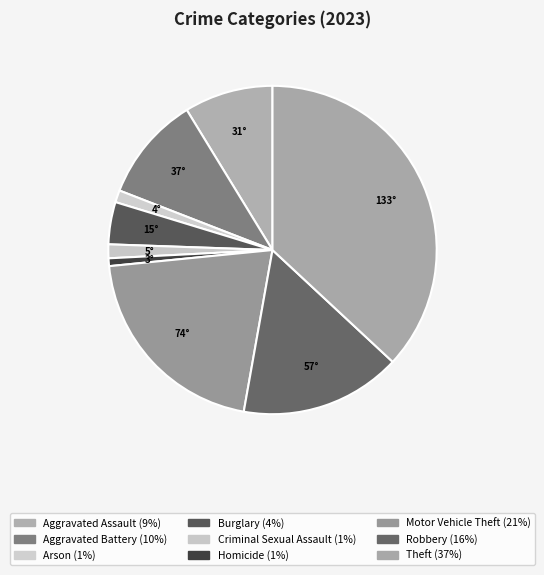

Is it true that Criminal Sexual Assault is 11% of the pie?

False